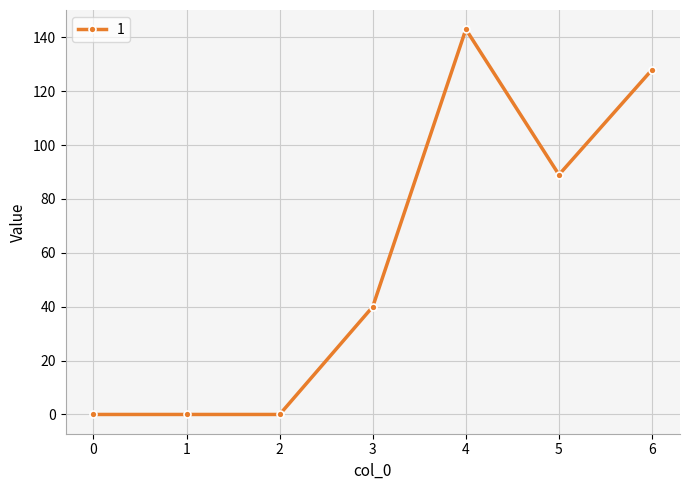

Count the values in the range 0 to 128.

6